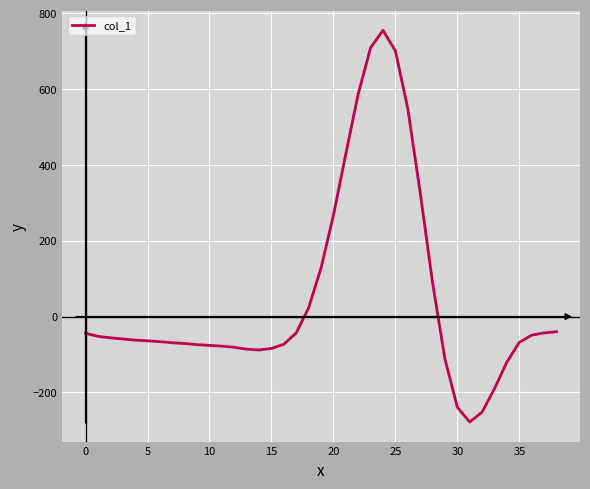

What is the difference between the maximum and minimum values?

1033